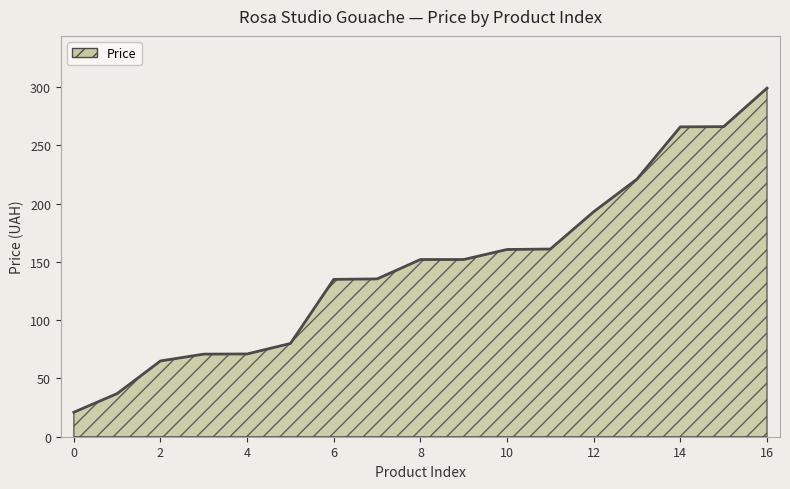

What is the minimum value shown in the chart?

21.0